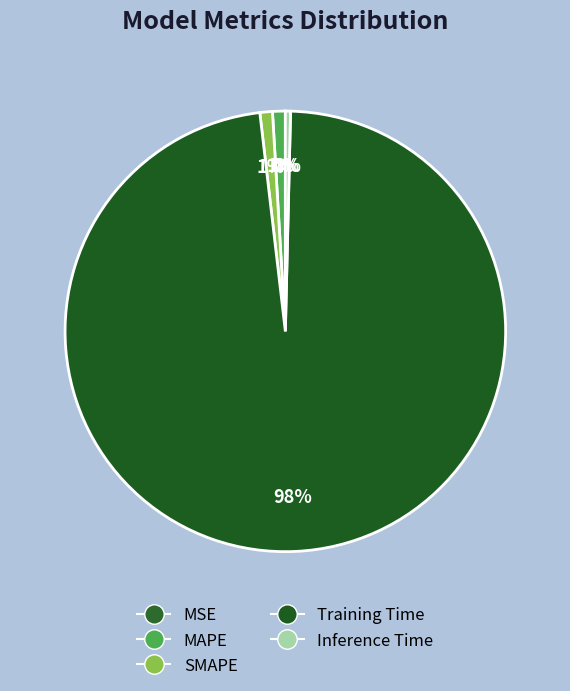

What is the smallest slice in the pie chart?

MSE